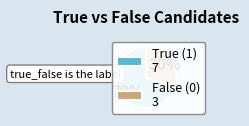

True or false: True (1) 7 accounts for 70% of the total.

True